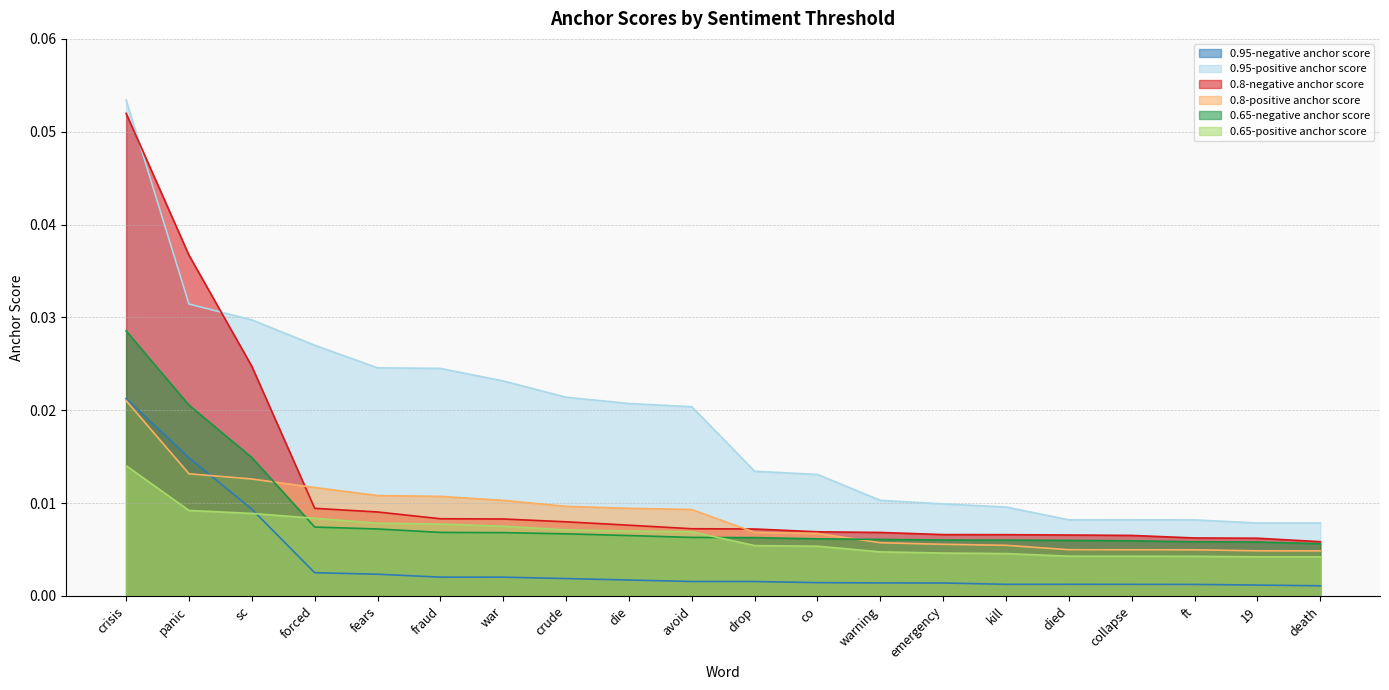

At which label is 0.95-negative anchor score closest to 0?

death